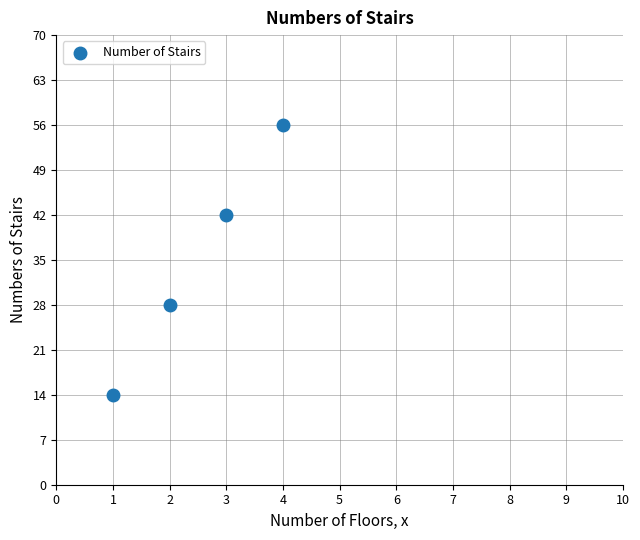

What is the range of Y values (max minus min)?

42